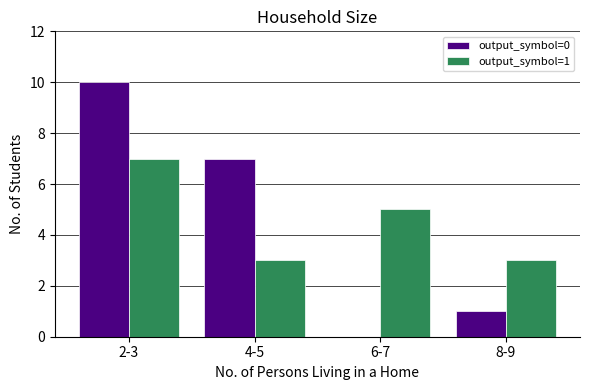

What is the total value across all series at 6-7?

5